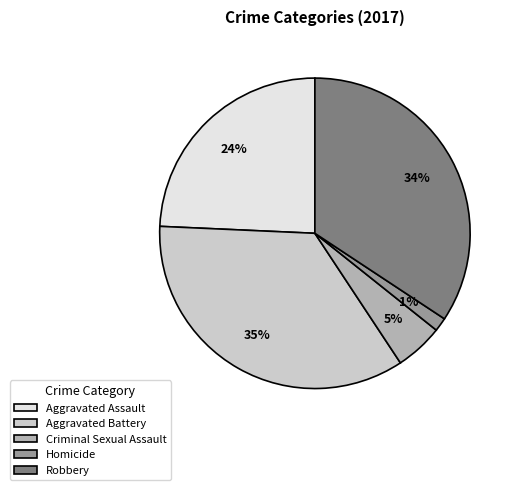

Combined, do Aggravated Assault and Criminal Sexual Assault account for over 50%?

No